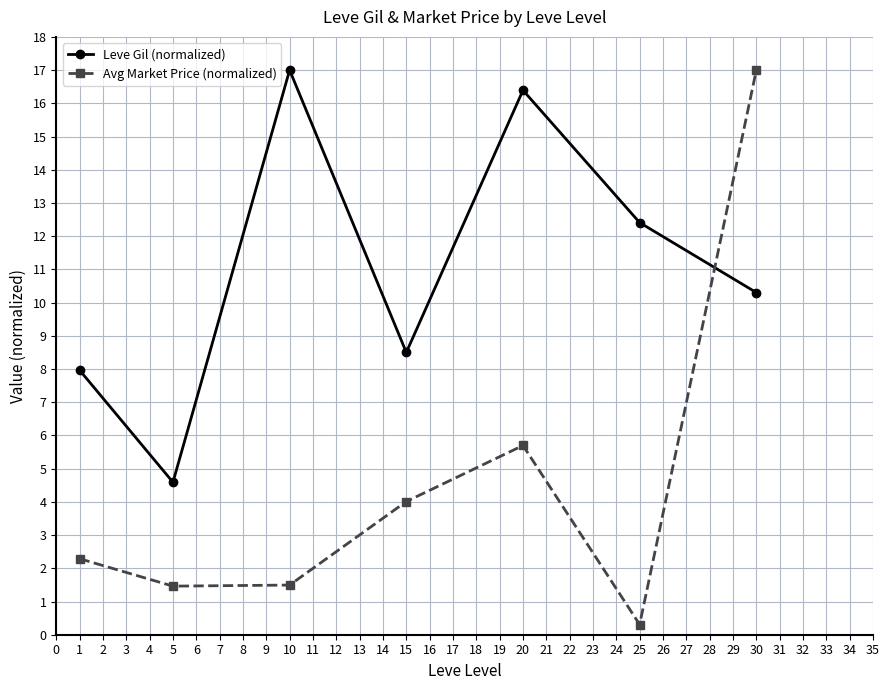

List the labels in order of Leve Gil (normalized) value, smallest first.

5, 1, 15, 30, 25, 20, 10